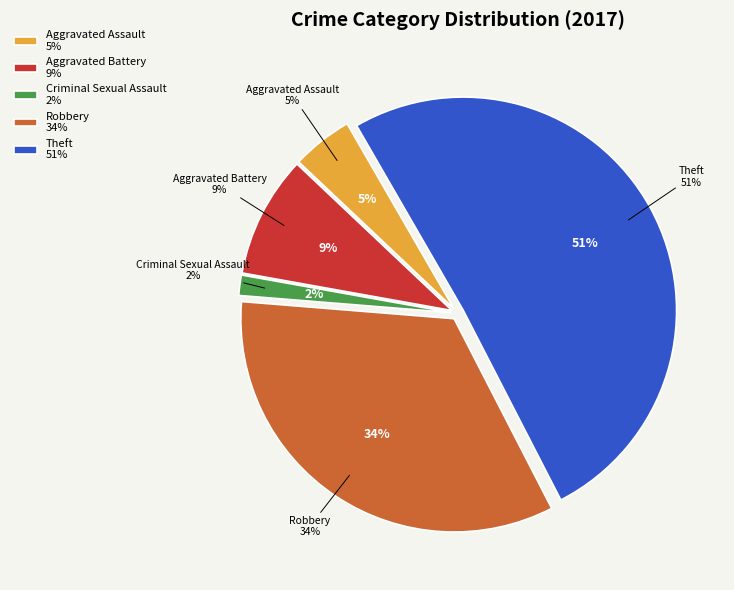

Is there any slice that represents more than half of the pie?

Yes